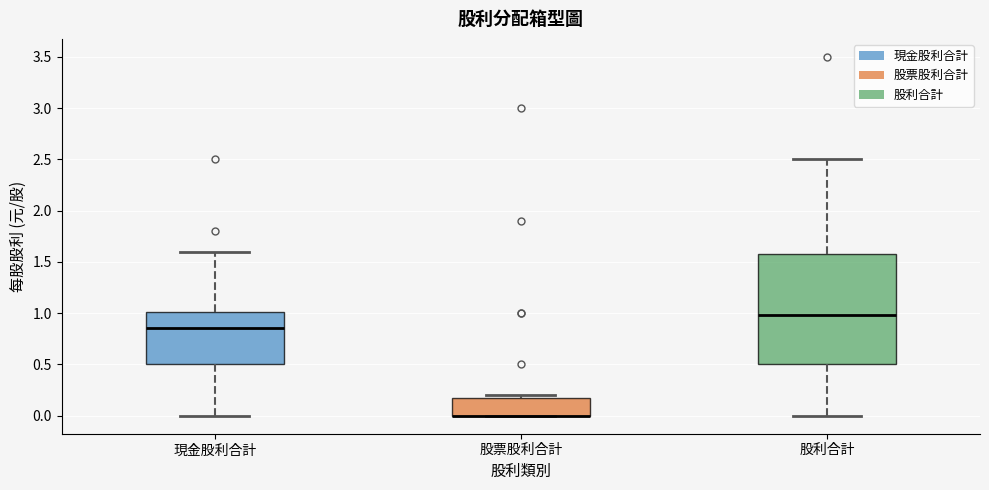

Comparing the boxes themselves (not the whiskers), which one is the tallest?

股利合計